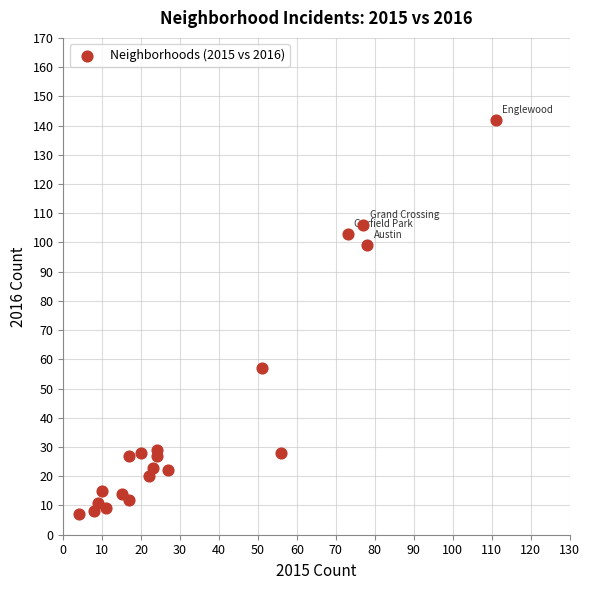

What Y value in the scatter plot is closest to 74?

57